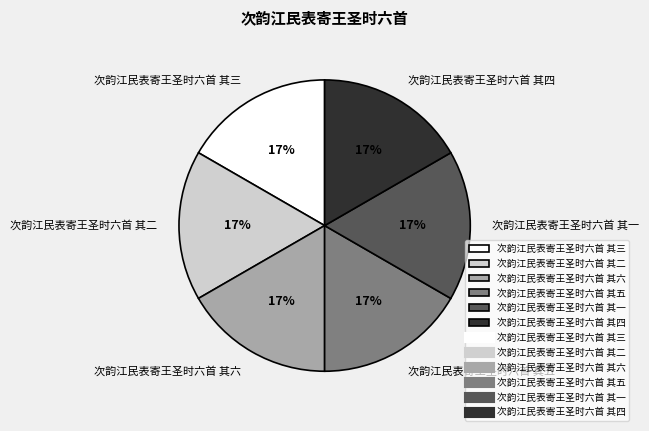

To the nearest percent, what is the combined percentage of 次韵江民表寄王圣时六首 其一 and 次韵江民表寄王圣时六首 其三?

33%